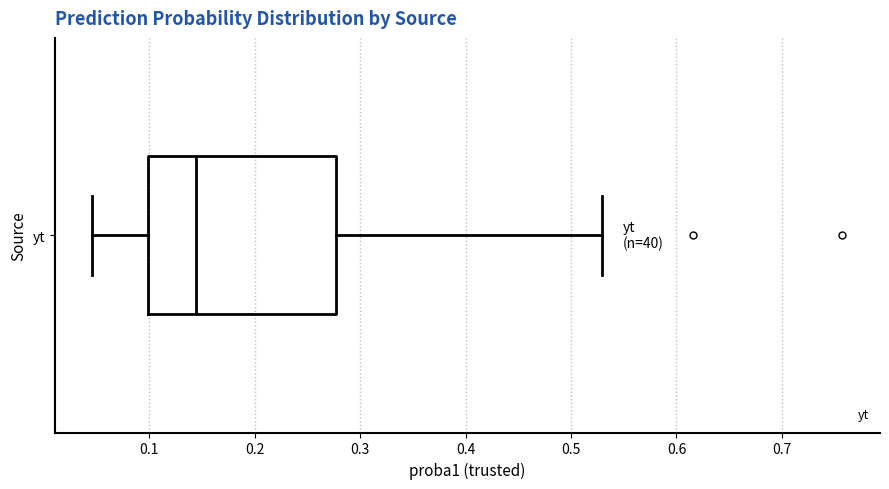

Where does the median line of the box for yt sit on the x-axis? The values are not printed on the chart, so give them approximately, as read against the axis.

0.14